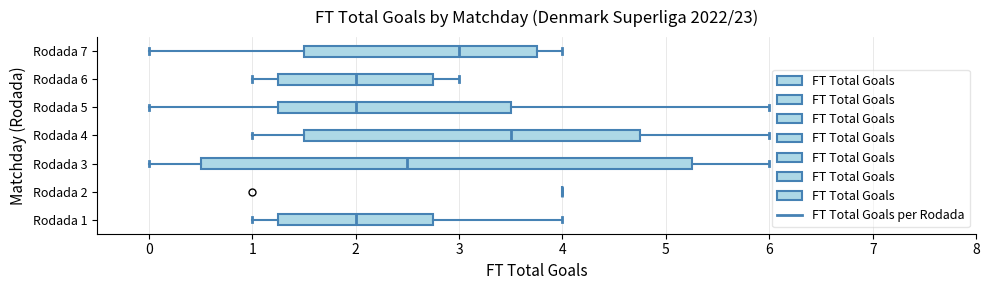

Reading bottom to top, read every box against the x-axis: the position of its median line, the range the box covers, and the ends of its whiskers. The values are not printed on the chart, so give them approximately, as read against the axis.

Rodada 1: median 2.0, box 1.3 to 2.8, whiskers 1.0 to 4.0
Rodada 2: box collapsed to a line at 4.0, whiskers 4.0 to 4.0
Rodada 3: median 2.5, box 0.5 to 5.3, whiskers 0.0 to 6.0
Rodada 4: median 3.5, box 1.5 to 4.8, whiskers 1.0 to 6.0
Rodada 5: median 2.0, box 1.3 to 3.5, whiskers 0.0 to 6.0
Rodada 6: median 2.0, box 1.3 to 2.8, whiskers 1.0 to 3.0
Rodada 7: median 3.0, box 1.5 to 3.8, whiskers 0.0 to 4.0